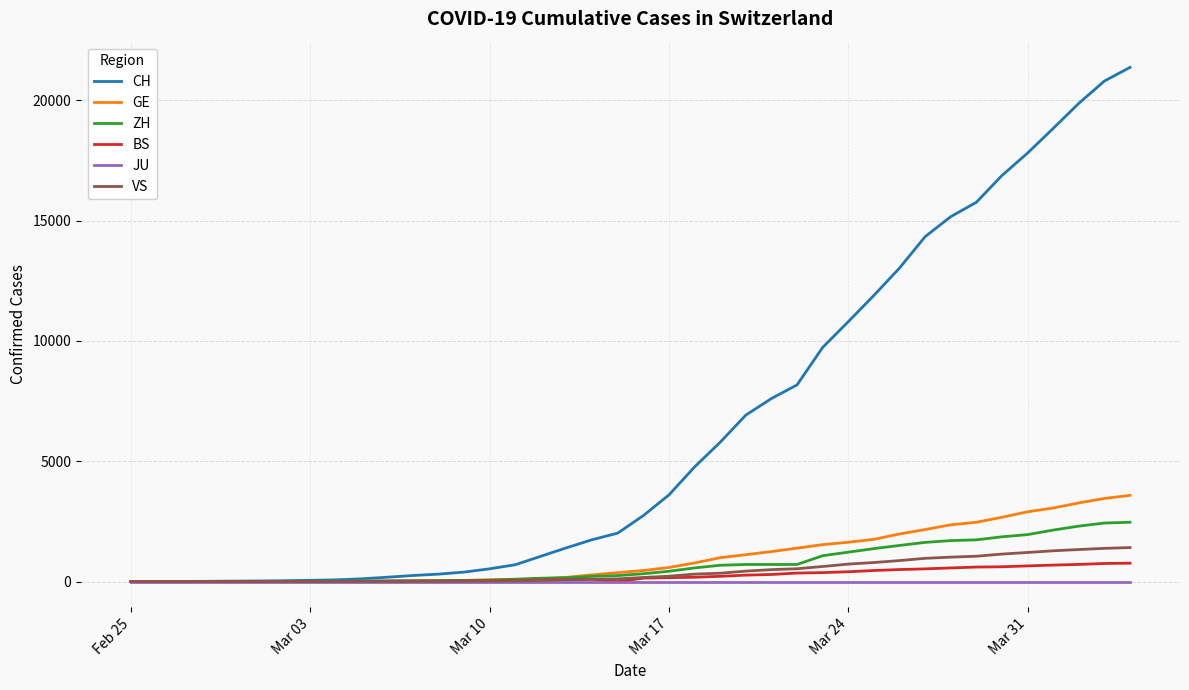

Rank the series by their maximum value, from highest to lowest.

CH, GE, ZH, VS, BS, JU